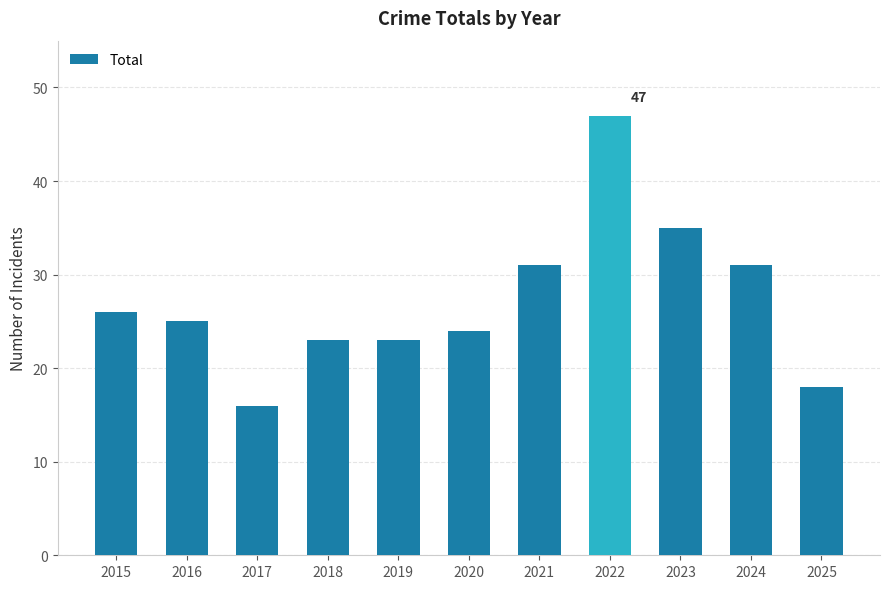

At which category does the chart reach its peak across all series?

2022